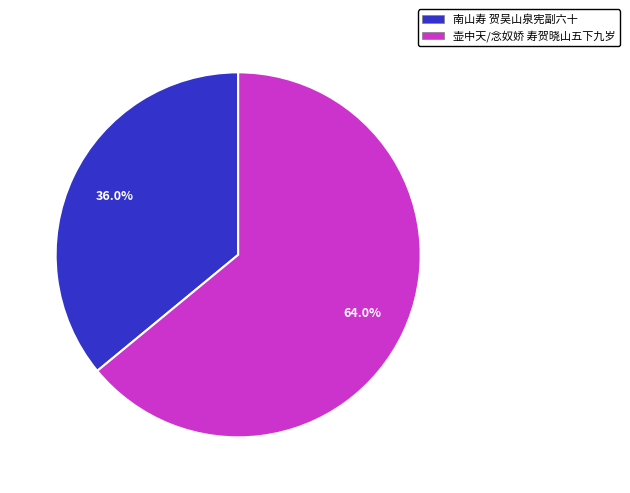

How many slices are in this pie chart?

2